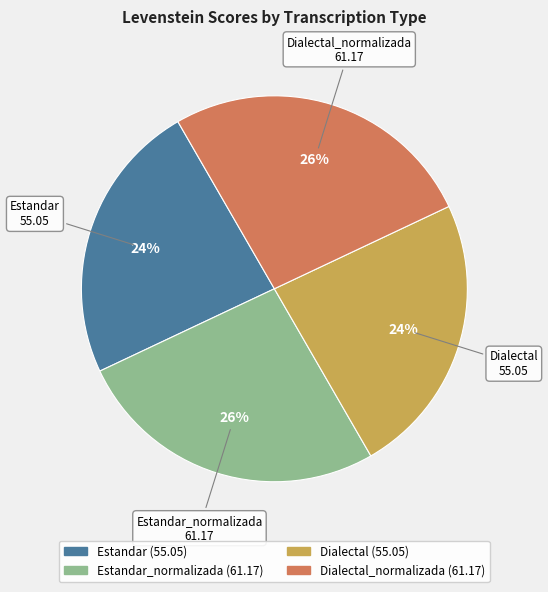

Does any single category account for the majority?

No